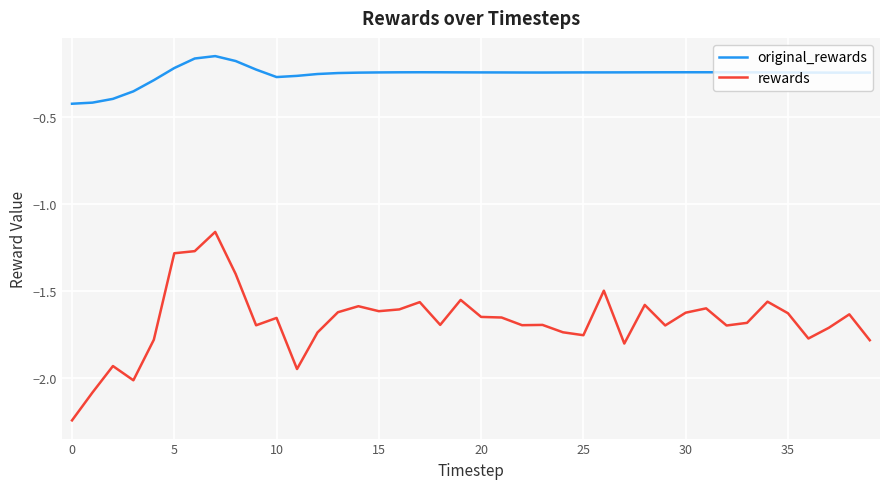

True or false: rewards and original_rewards cross at least once.

False